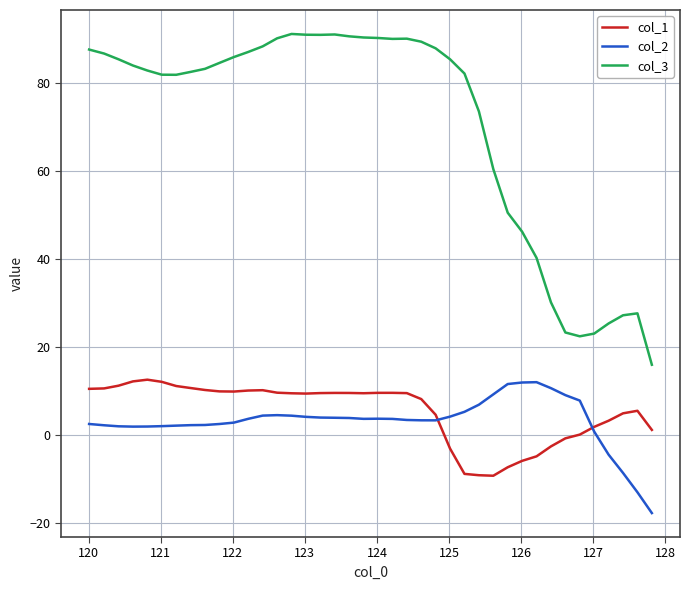

What is the maximum value shown in the chart?

91.2